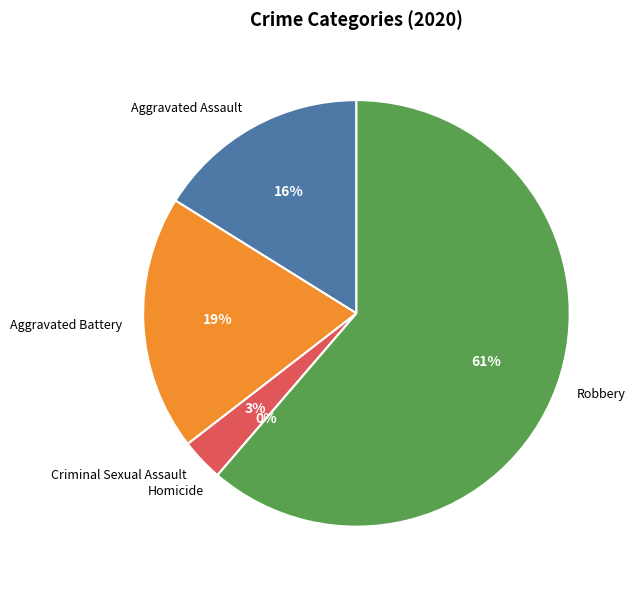

The Criminal Sexual Assault slice represents 3% of the pie. True or false?

True